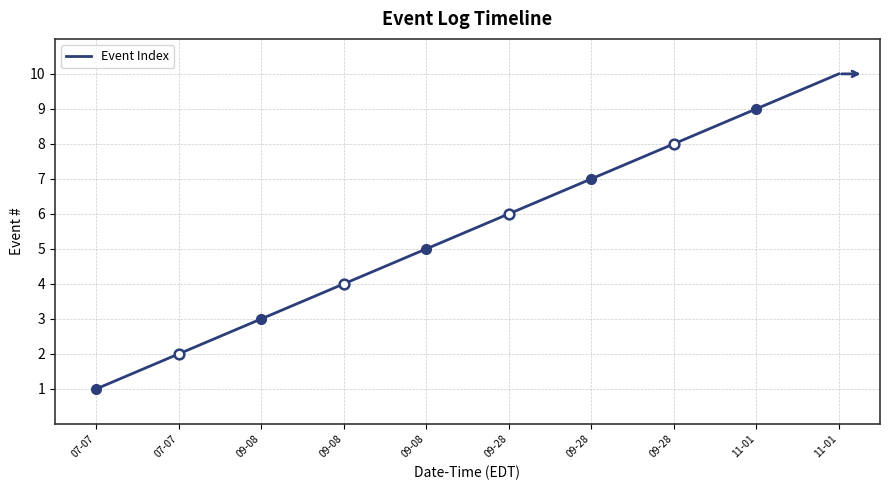

What is the sum of all values?

55